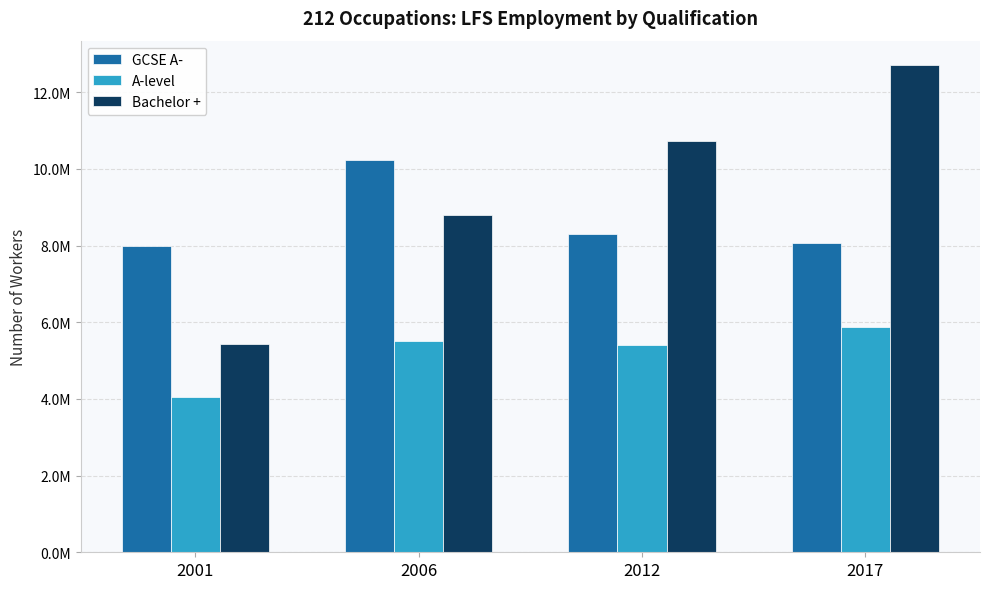

Which series has the largest range (max minus min)?

Bachelor +